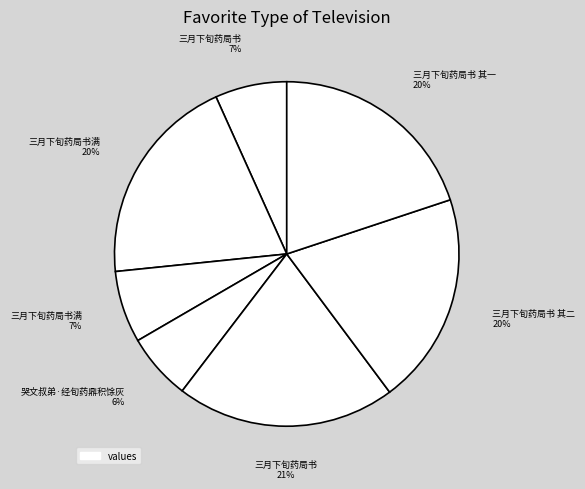

Count the number of slices in the pie.

7